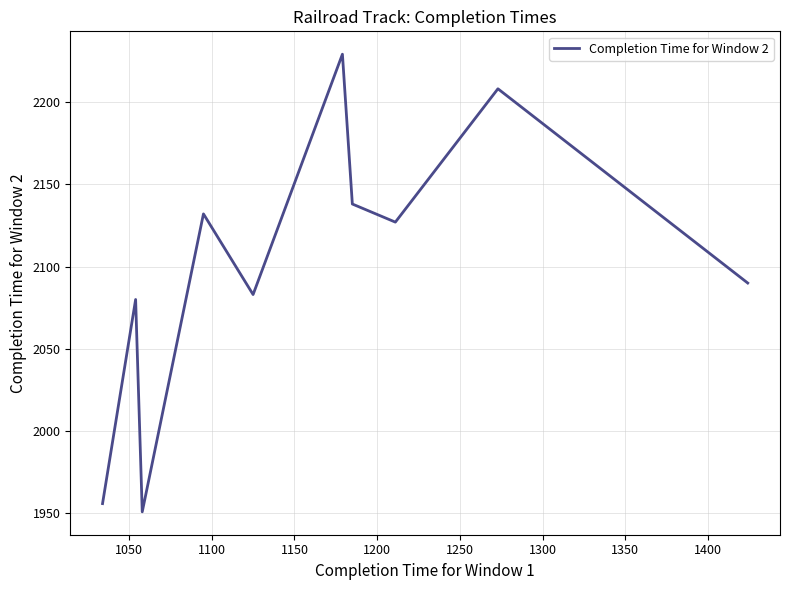

How many interior local peaks (higher than both neighbors) does the data have?

4